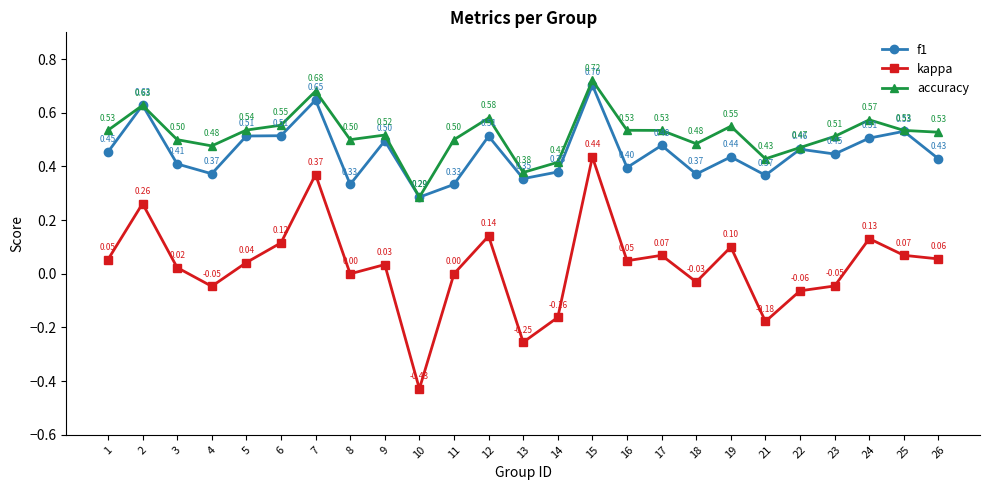

At which category is the sum across all series the highest?

15